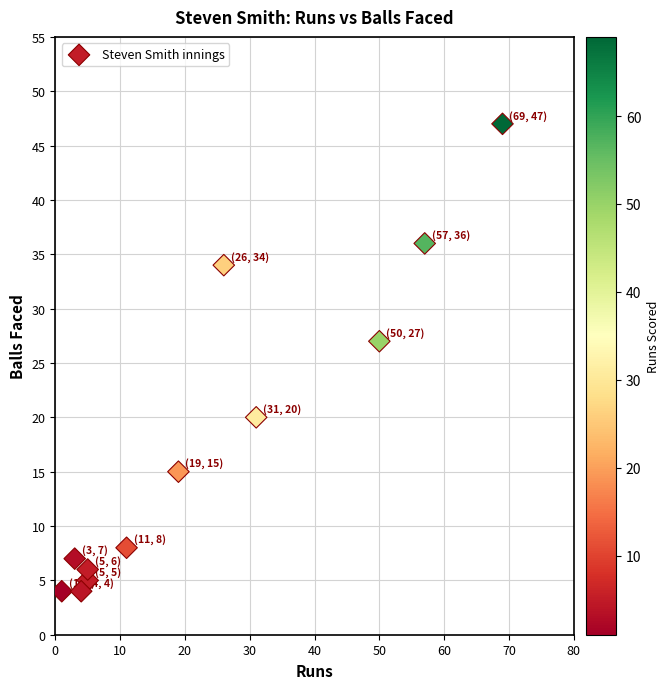

What Y value in the scatter plot is closest to 25?

27